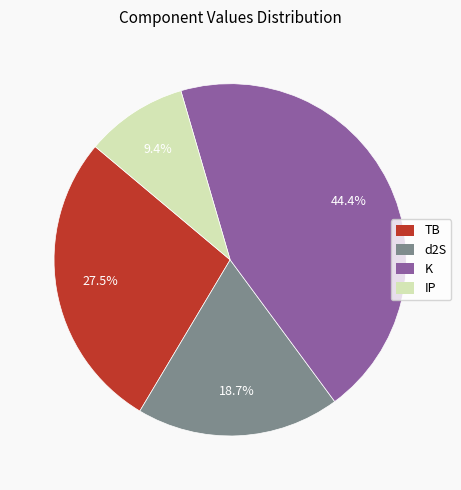

Which category has the smallest portion of the pie?

IP